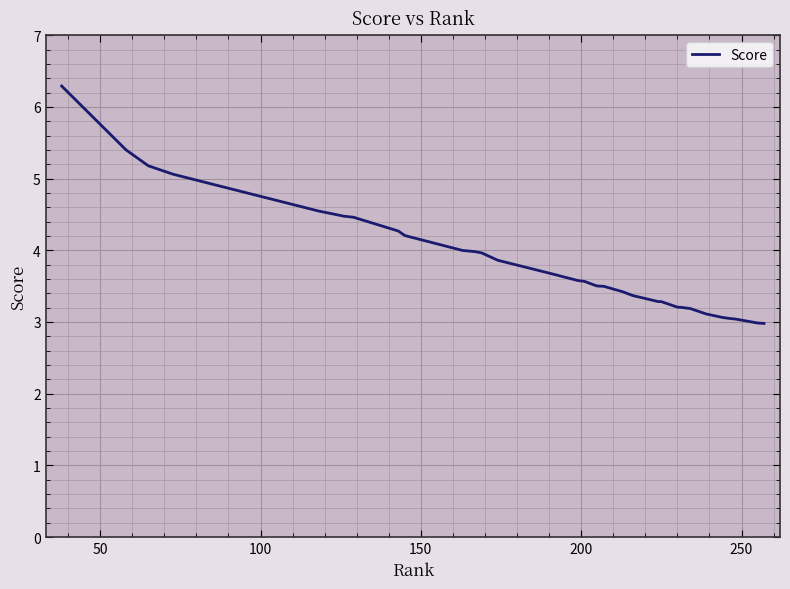

What is the difference between the maximum and minimum values?

3.3